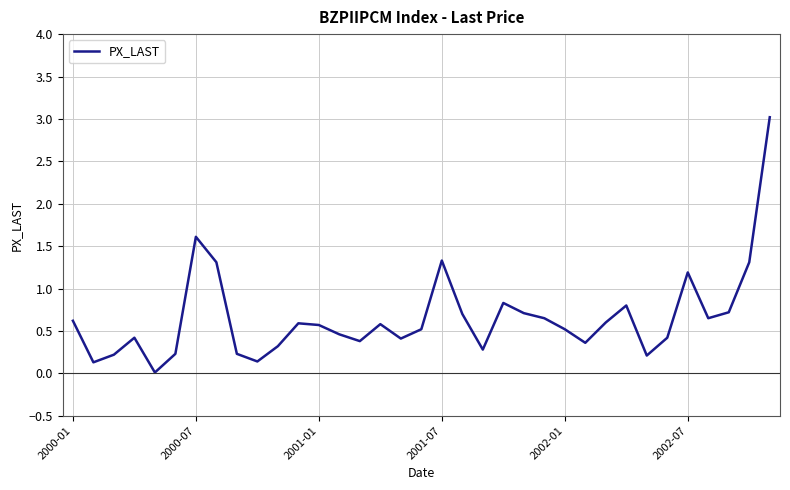

What is the maximum value shown in the chart?

3.0